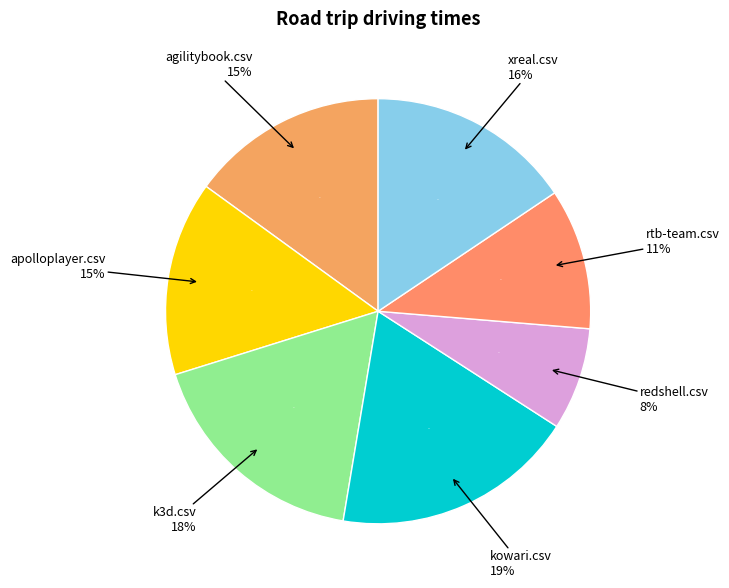

What portion of the pie excludes redshell.csv?

92.2%